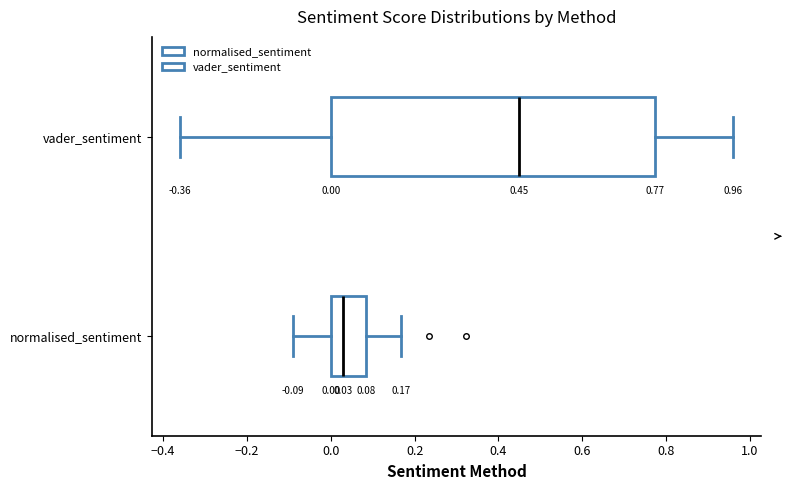

Comparing the boxes themselves (not the whiskers), which one is the widest?

vader_sentiment